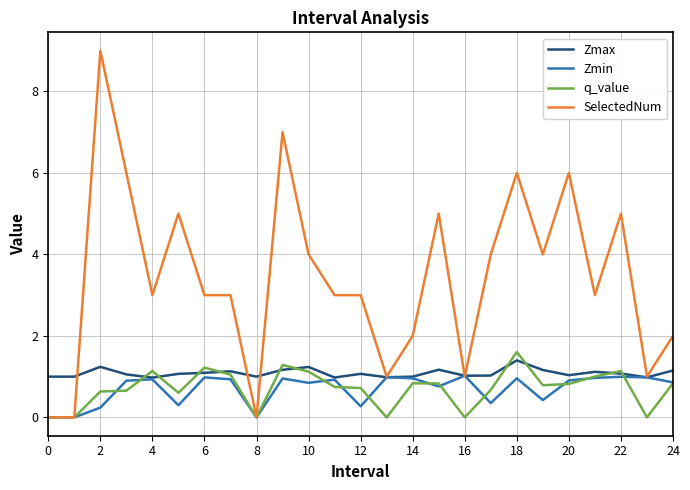

After their last crossing, which series has the higher values: SelectedNum or Zmin?

SelectedNum